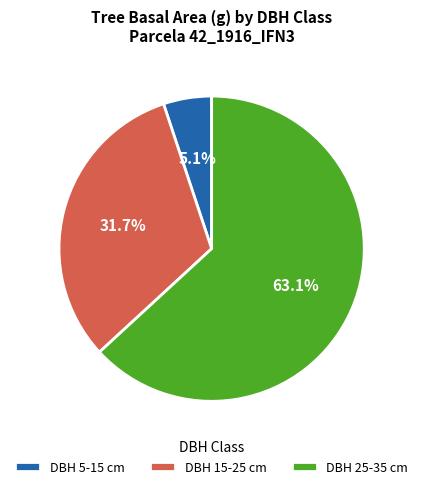

Which category accounts for the majority?

DBH 25-35 cm